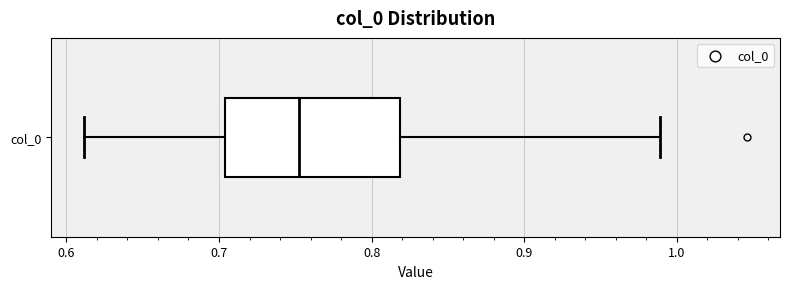

Transcribe this box plot: give where the median line is, the range the box spans, and where the two whiskers end, as read against the x-axis. The values are not printed on the chart, so give them approximately, as read against the axis.

median 0.75, box 0.70 to 0.82, whiskers 0.61 to 0.99